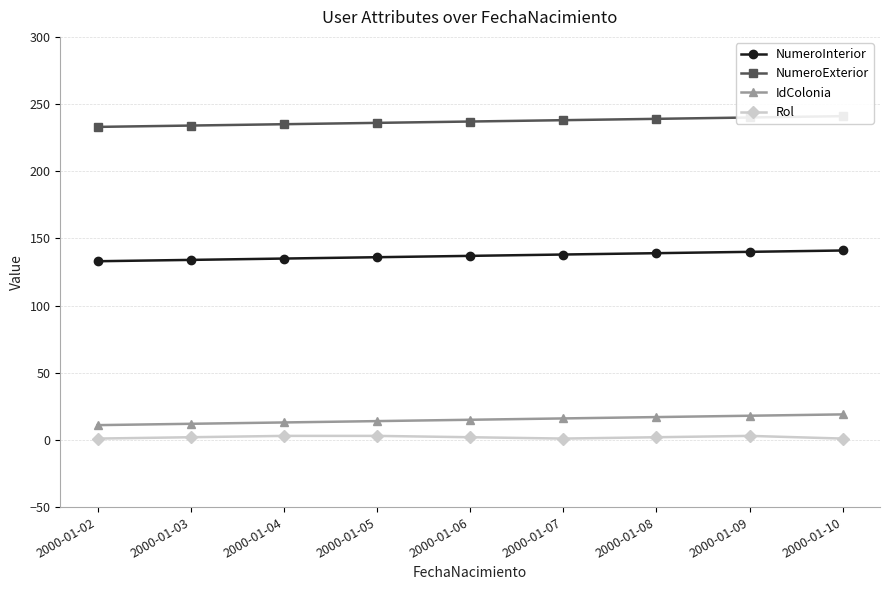

What is the smallest value displayed?

1